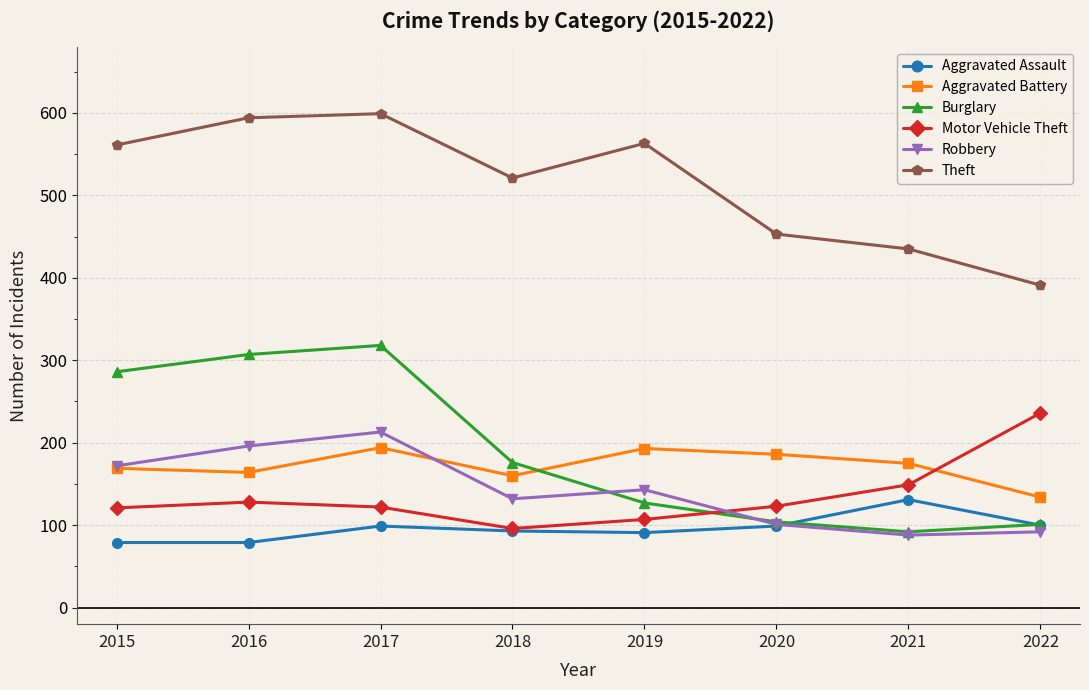

What is the difference between the maximum and minimum values in the Robbery series?

125